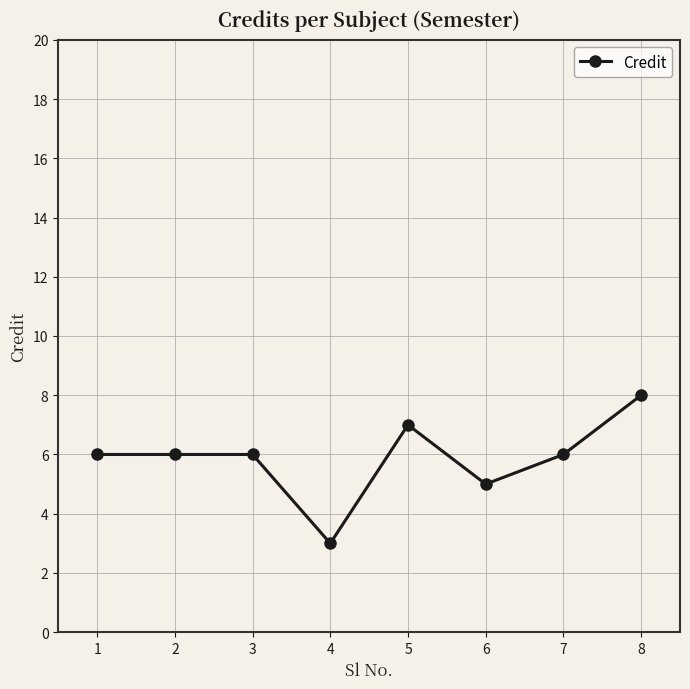

Which has a higher value, 5 or 8?

8